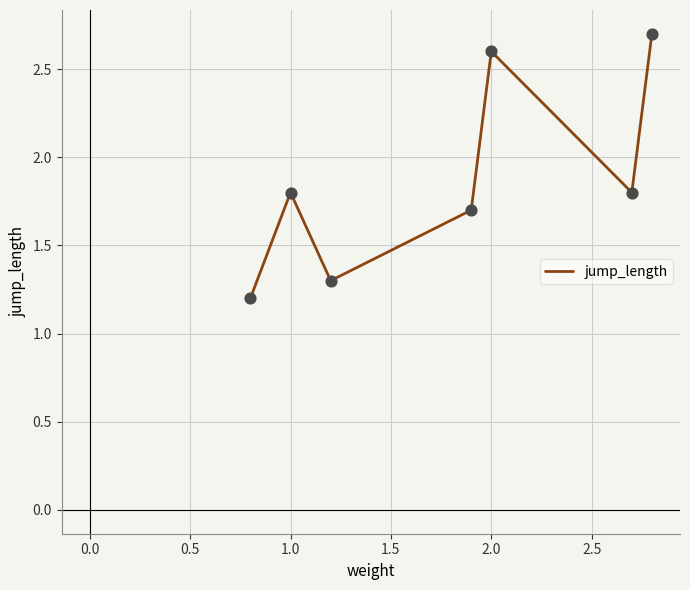

Count the values in the range 1 to 2.

5